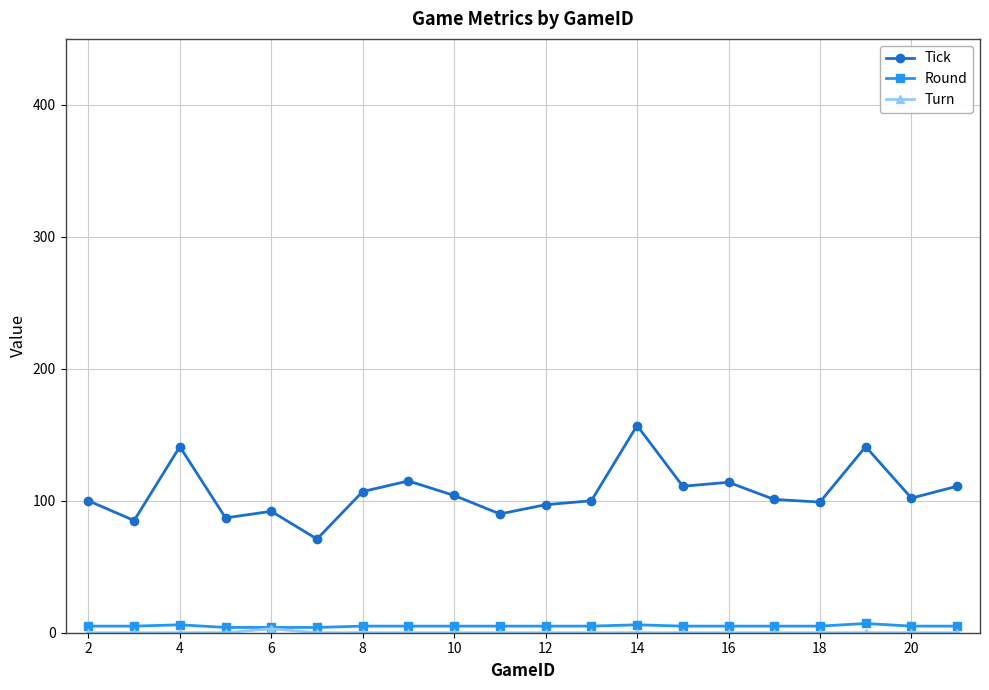

What is the highest value of the Tick series?

157